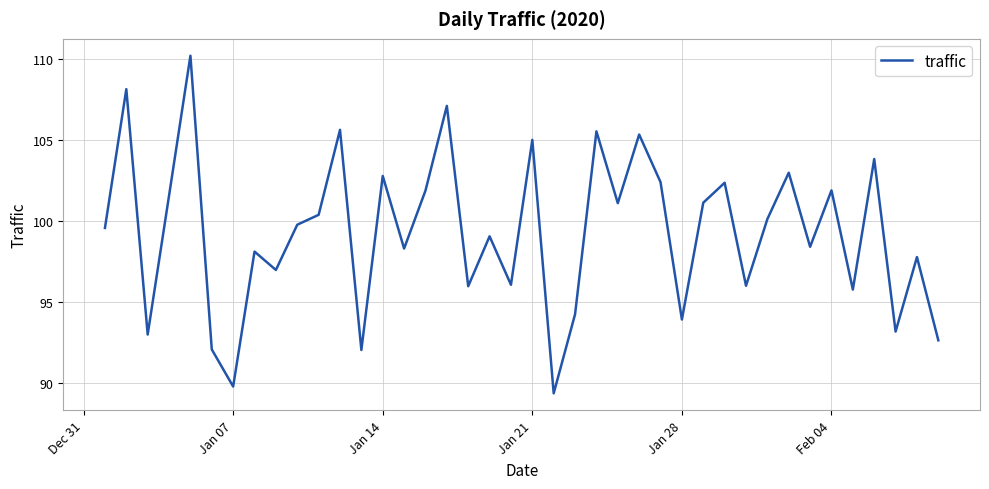

What is the difference between the maximum and minimum values?

20.8